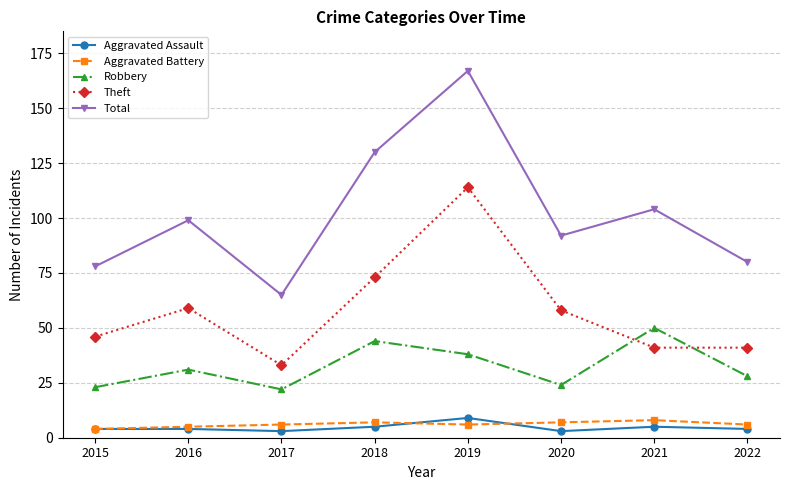

What is the approximate value of Aggravated Assault at 2019?

9